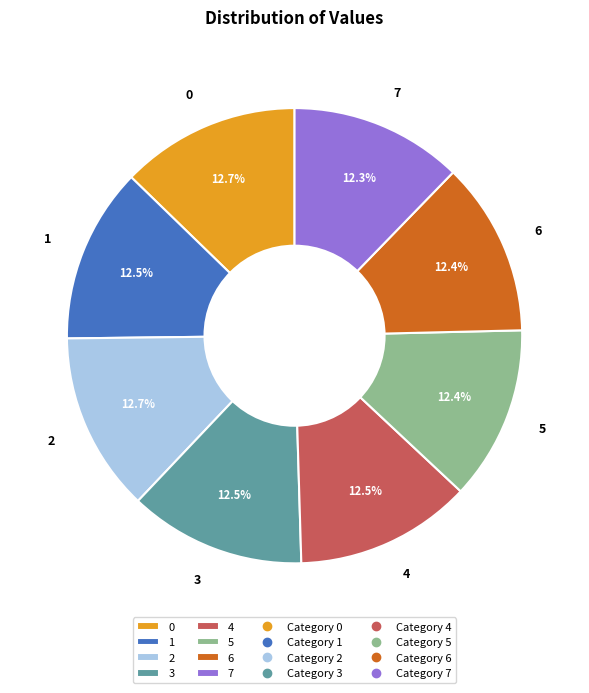

Is the sum of 3 and 6 greater than half?

No